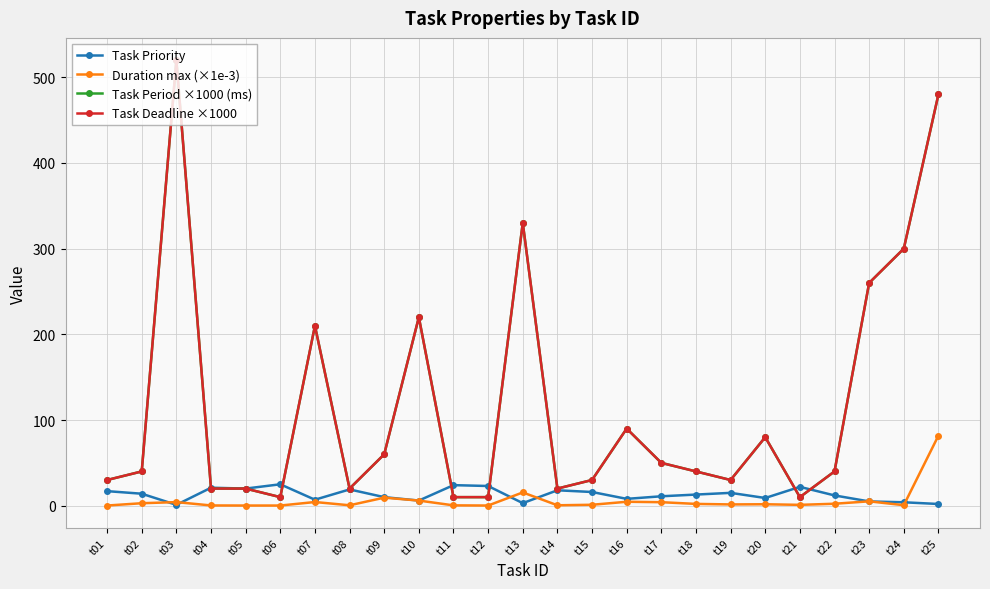

True or false: Task Period ×1000 (ms) and Duration max (×1e-3) intersect in this chart.

False